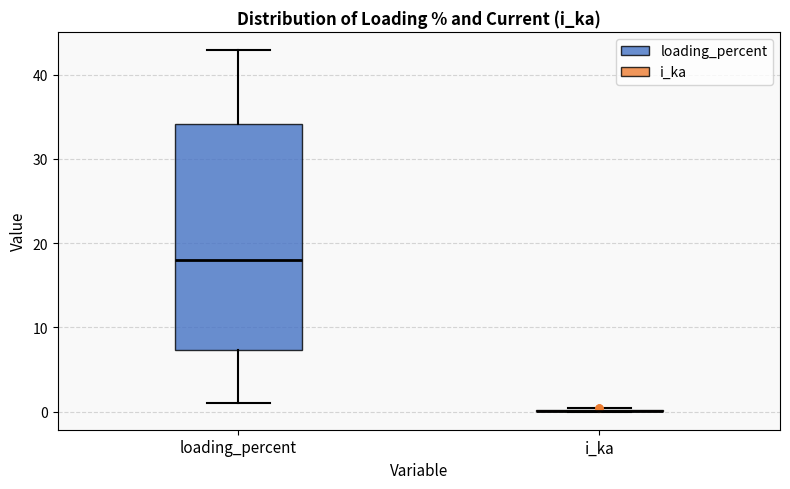

Reading left to right, read every box against the y-axis: the position of its median line, the range the box covers, and the ends of its whiskers. The values are not printed on the chart, so give them approximately, as read against the axis.

loading_percent: median 18, box 7 to 34, whiskers 1 to 43
i_ka: box collapsed to a line at 0, whiskers 0 to 0